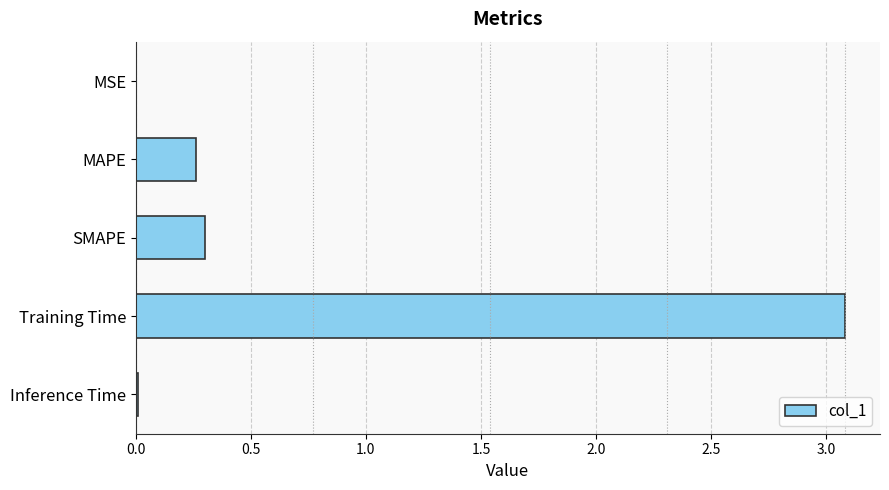

What is the sum of the values at MAPE and SMAPE?

0.6